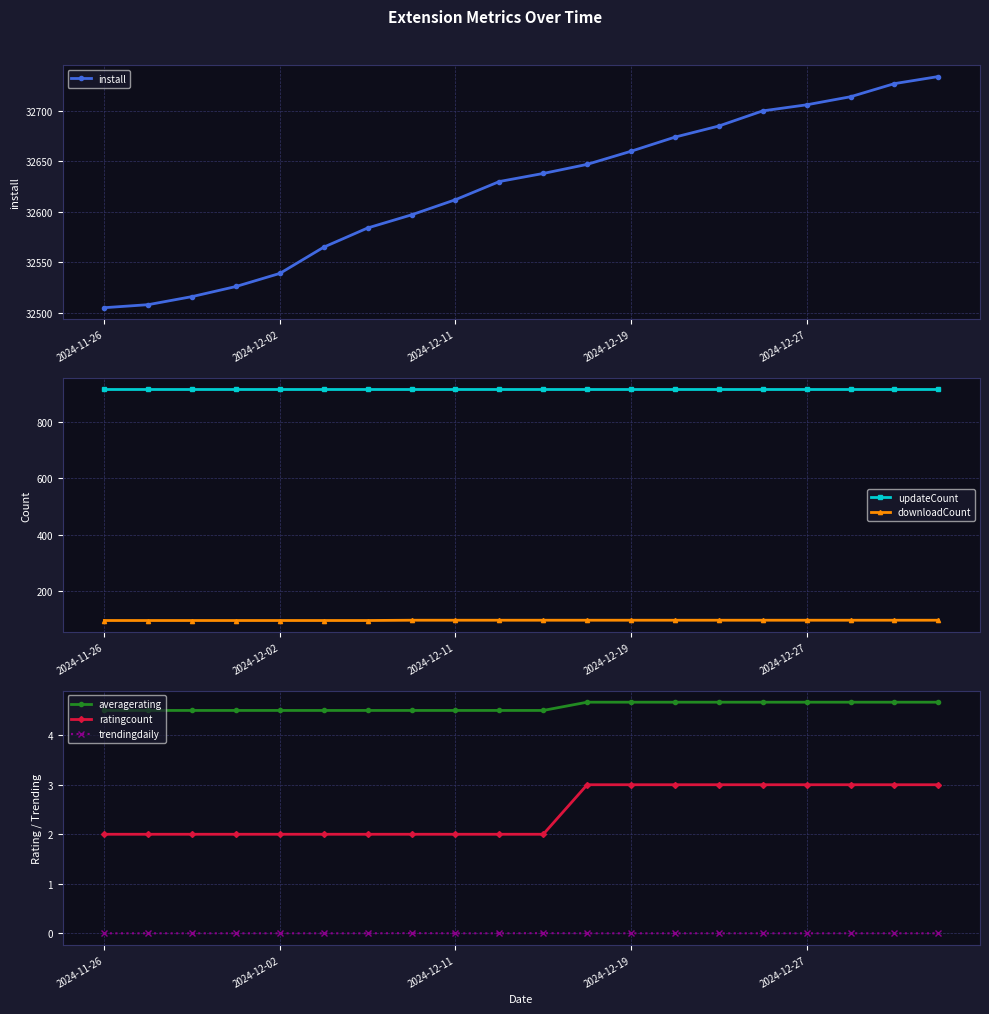

Reading left to right, what are all the values shown in this chart?

install: 32505.0	32508.0	32516.0	32526.0	32539.0	32565.0	32584.0	32597.0	32612.0	32630.0	32638.0	32647.0	32660.0	32674.0	32685.0	32700.0	32706.0	32714.0	32727.0	32734.0
updateCount: 915.0	915.0	915.0	915.0	915.0	915.0	915.0	915.0	915.0	915.0	915.0	915.0	915.0	915.0	915.0	915.0	915.0	915.0	915.0	915.0
downloadCount: 96.0	96.0	96.0	96.0	96.0	96.0	96.0	97.0	97.0	97.0	97.0	97.0	97.0	97.0	97.0	97.0	97.0	97.0	97.0	97.0
averagerating: 4.5	4.5	4.5	4.5	4.5	4.5	4.5	4.5	4.5	4.5	4.5	4.7	4.7	4.7	4.7	4.7	4.7	4.7	4.7	4.7
ratingcount: 2.0	2.0	2.0	2.0	2.0	2.0	2.0	2.0	2.0	2.0	2.0	3.0	3.0	3.0	3.0	3.0	3.0	3.0	3.0	3.0
trendingdaily: 0.0	0.0	0.0	0.0	0.0	0.0	0.0	0.0	0.0	0.0	0.0	0.0	0.0	0.0	0.0	0.0	0.0	0.0	0.0	0.0